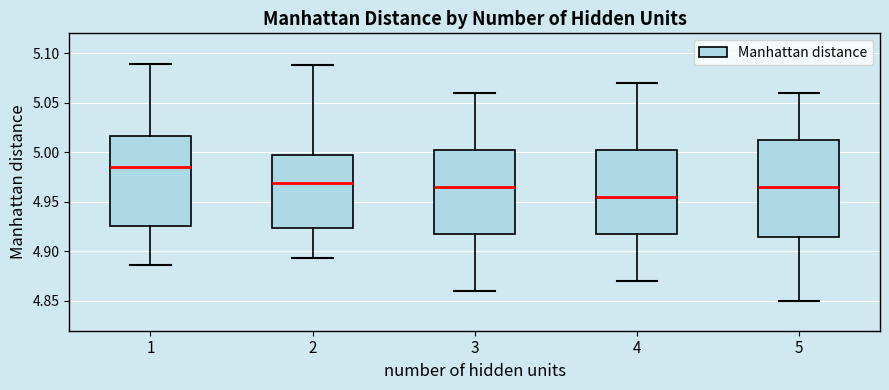

Where does the upper whisker of the box at x = 1 end on the y-axis? The values are not printed on the chart, so give them approximately, as read against the axis.

5.090